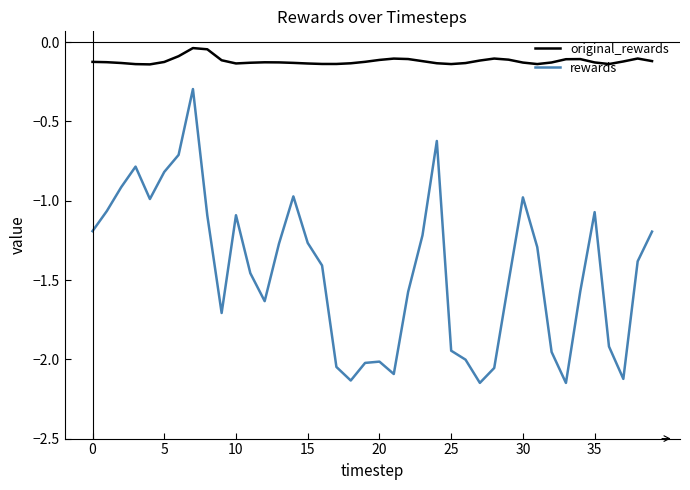

True or false: original_rewards and rewards cross at least once.

False